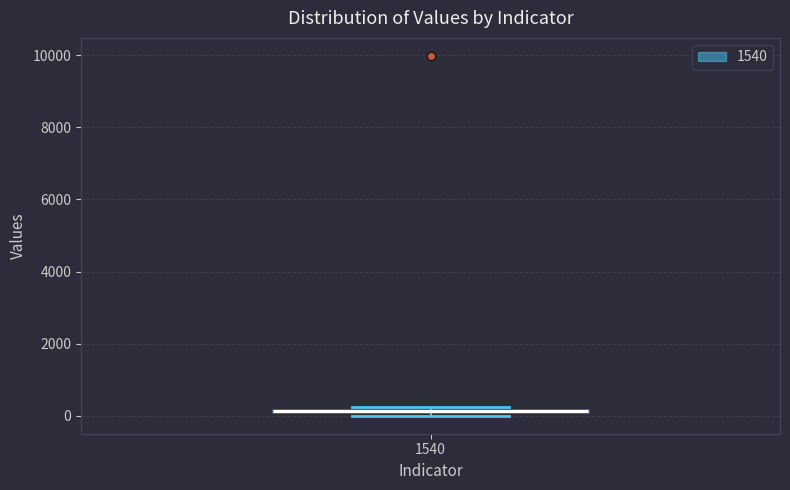

Where is the lower edge of the box at x = 1540 on the y-axis? The values are not printed on the chart, so give them approximately, as read against the axis.

0